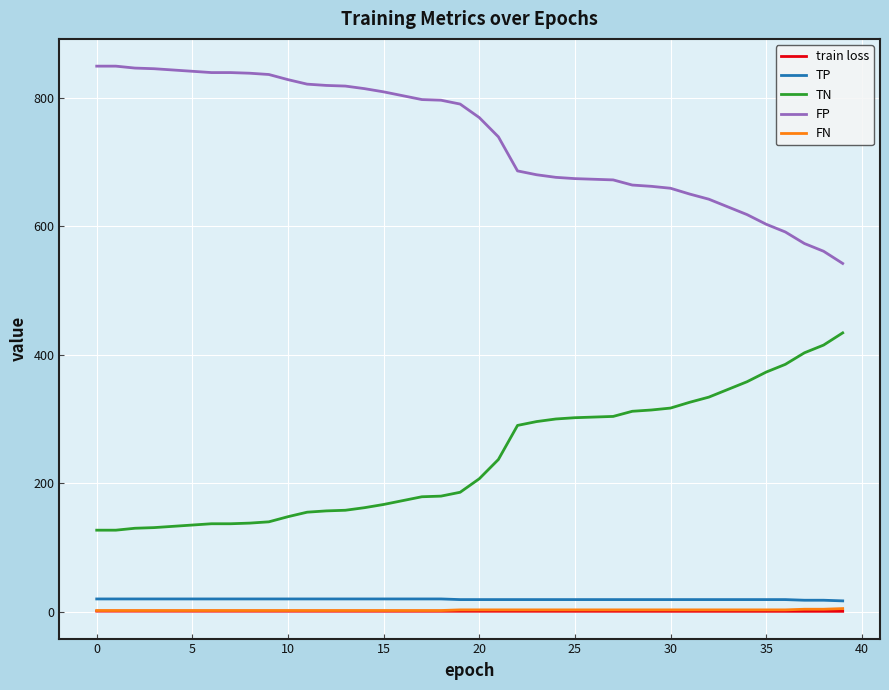

True or false: TN and FP intersect in this chart.

False